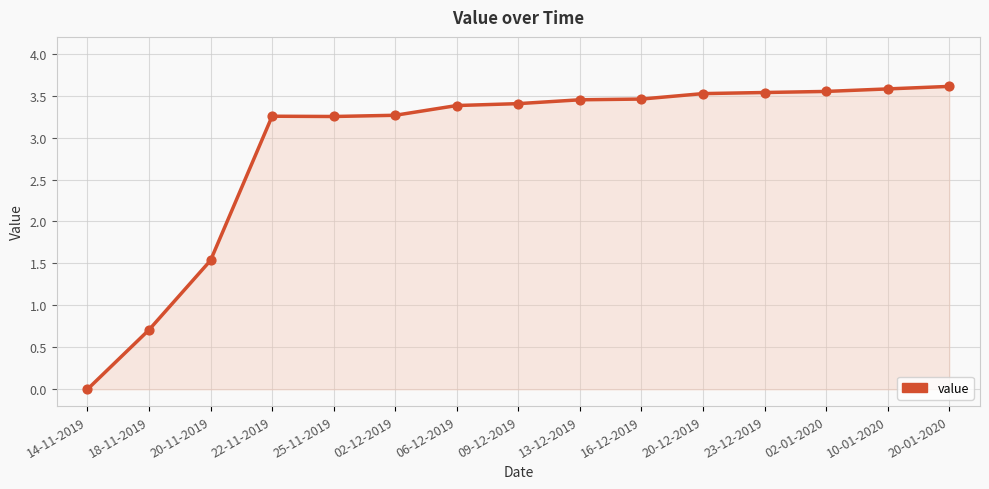

Approximately how many times larger is the value at 23-12-2019 compared to 20-12-2019?

1.0